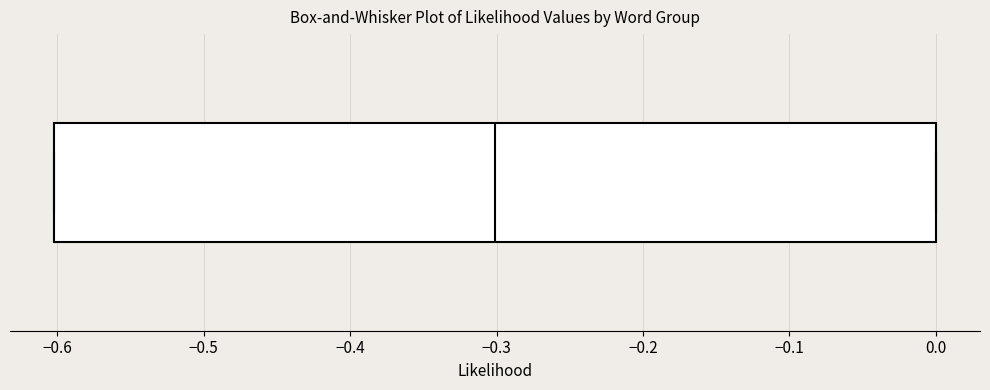

Where does the median line of the box sit on the x-axis? The values are not printed on the chart, so give them approximately, as read against the axis.

-0.3